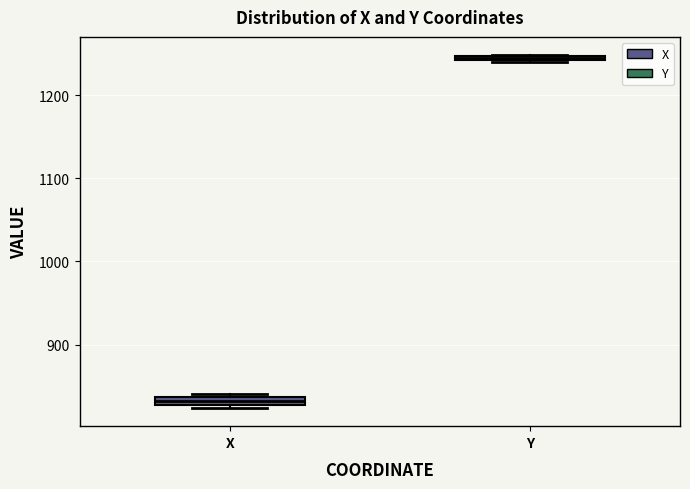

Which box's median line is the lowest?

X